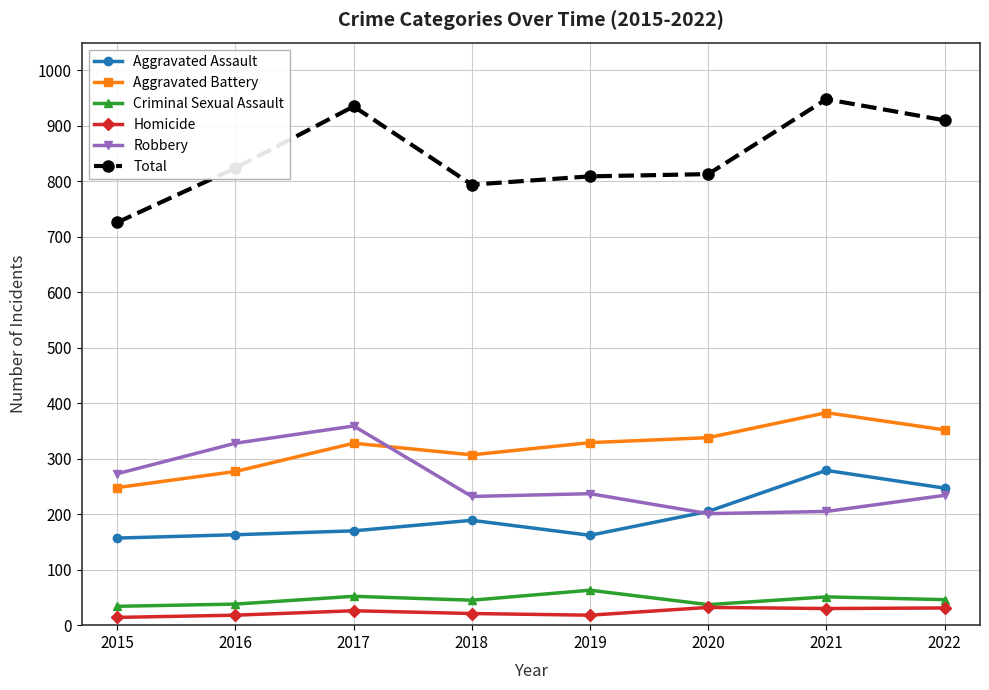

Is the value of Aggravated Battery at 2021 greater than the value of Criminal Sexual Assault at 2017?

Yes